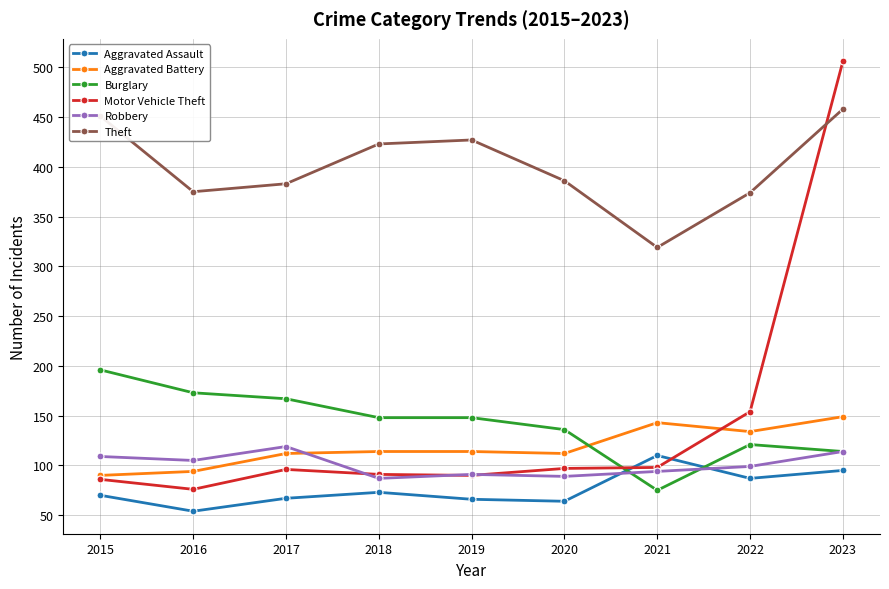

At which category is the sum across all series the highest?

2023